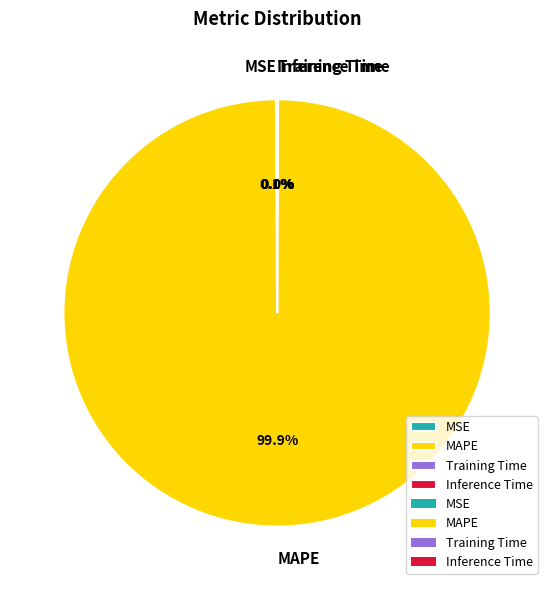

Which category accounts for the majority?

MAPE